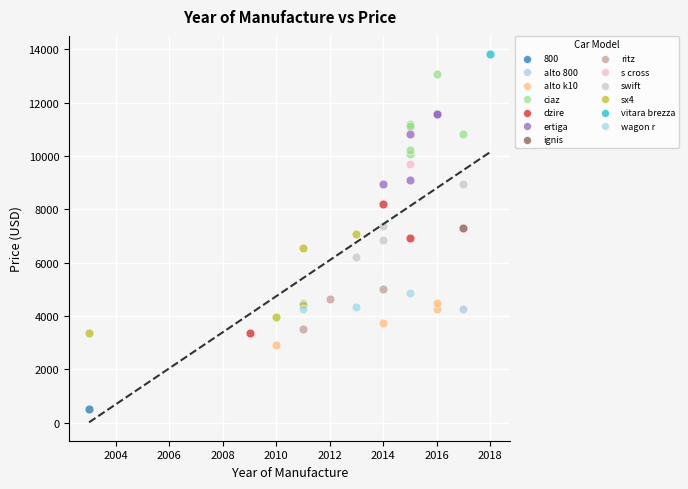

Which series reaches the minimum Y coordinate?

800